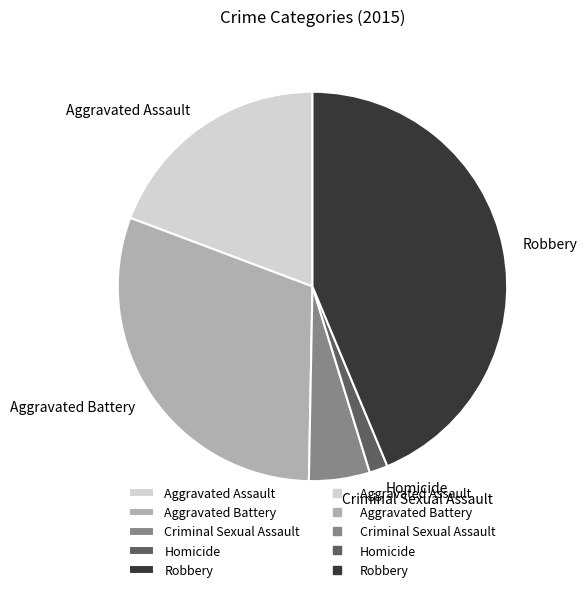

What is the smallest slice in the pie chart?

Homicide